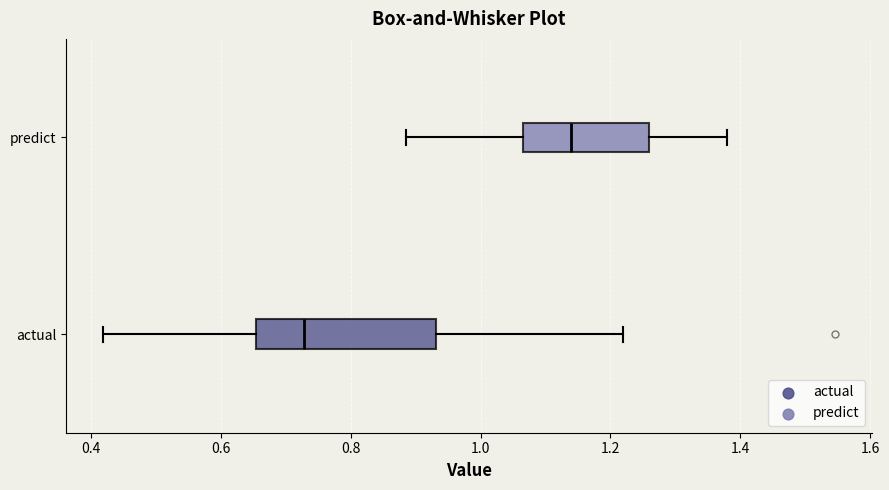

Which box has the furthest to the right median line?

predict